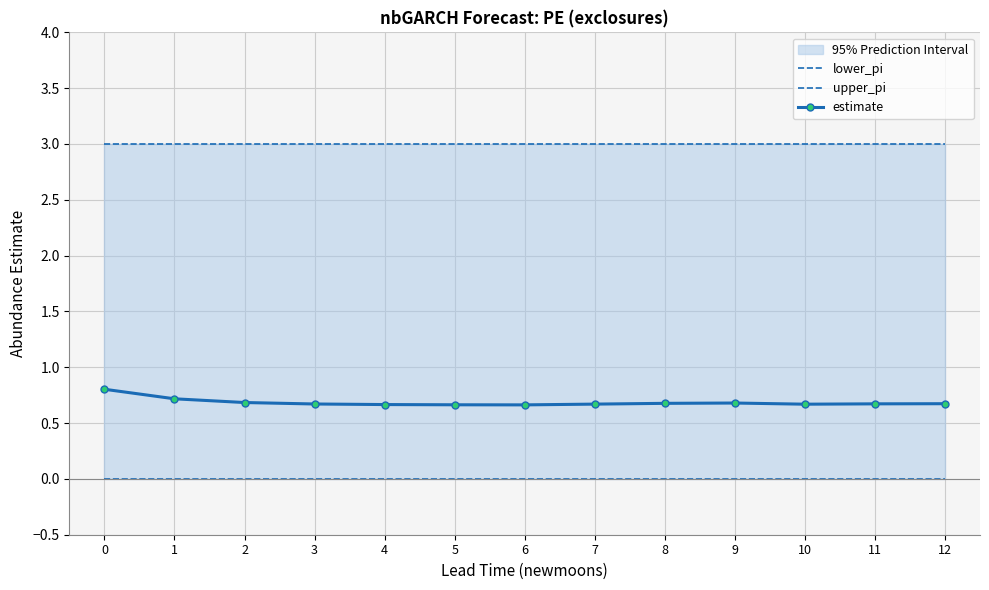

Rank the categories by estimate value from highest to lowest.

0, 1, 2, 9, 8, 12, 11, 3, 7, 10, 4, 5, 6